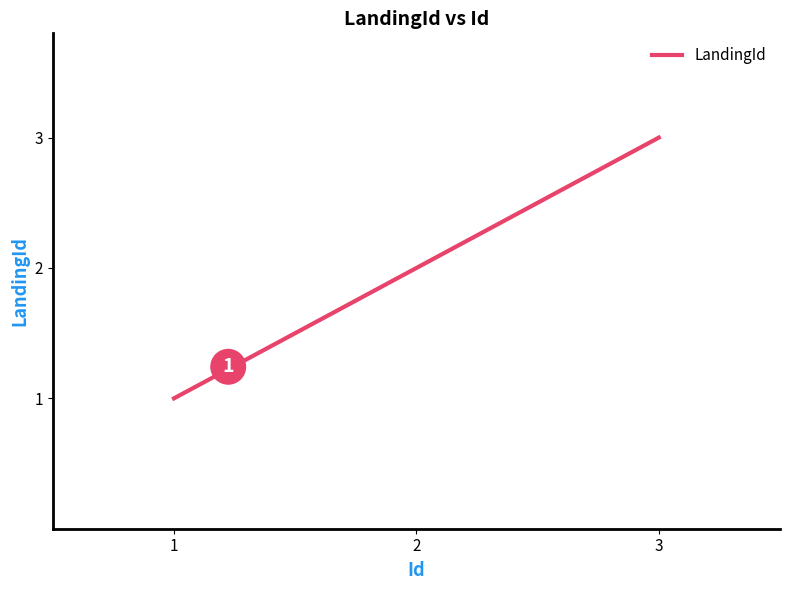

Rank the categories by value from lowest to highest.

1, 2, 3